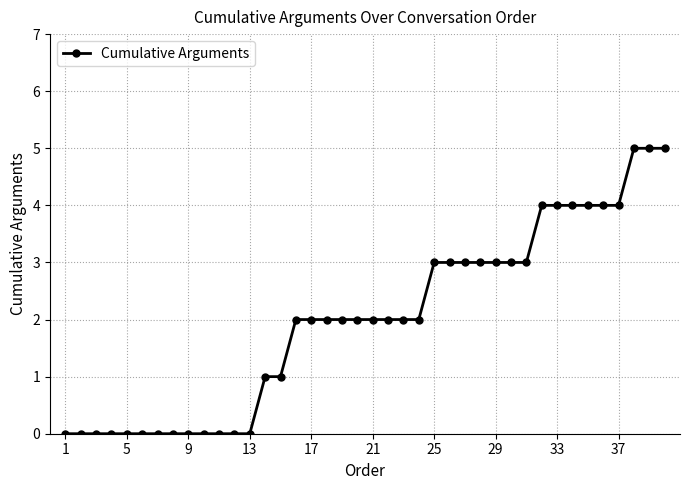

What is the difference between the maximum and minimum values?

5